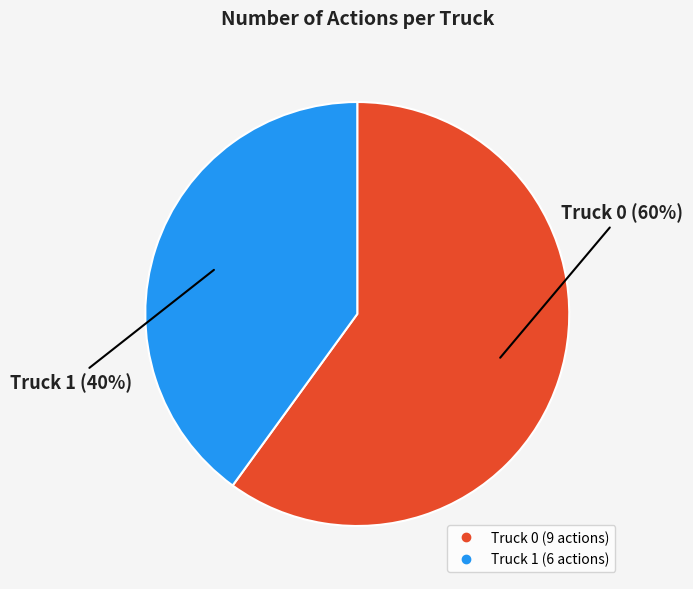

How many segments does this pie chart have?

2